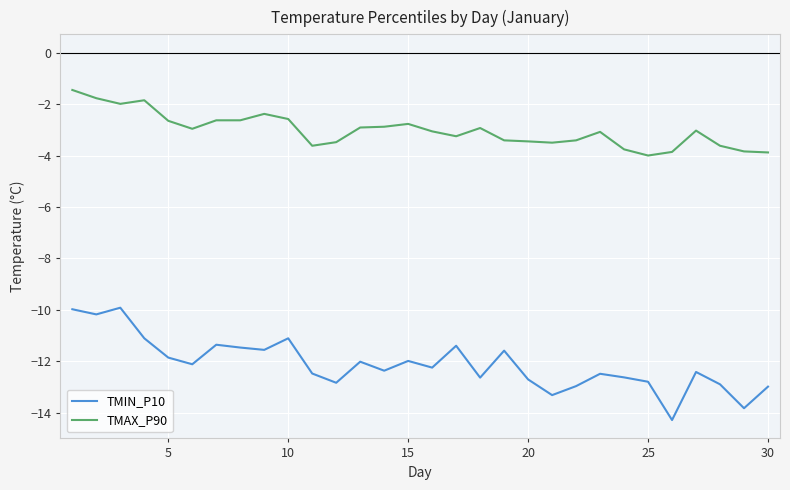

How many distinct data groups are displayed?

2